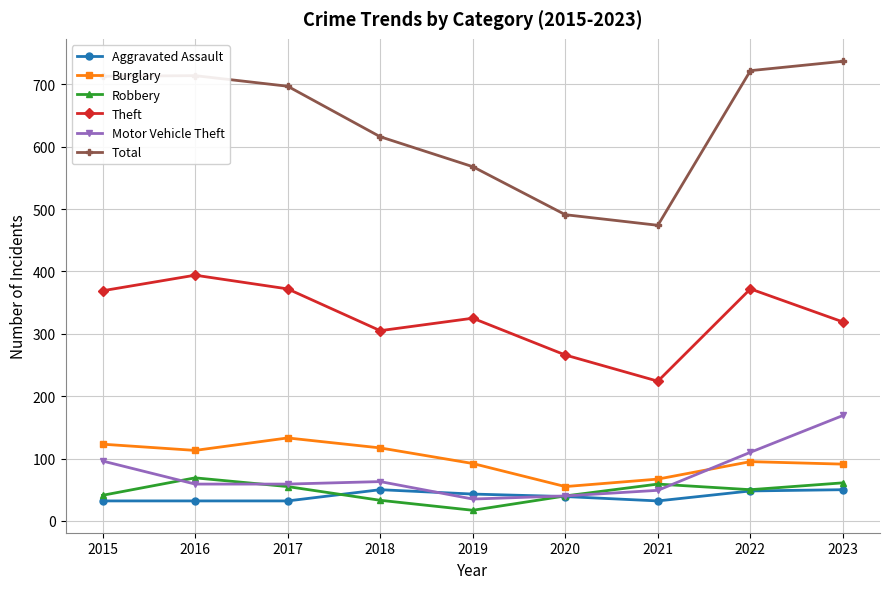

True or false: Theft and Total cross at least once.

False